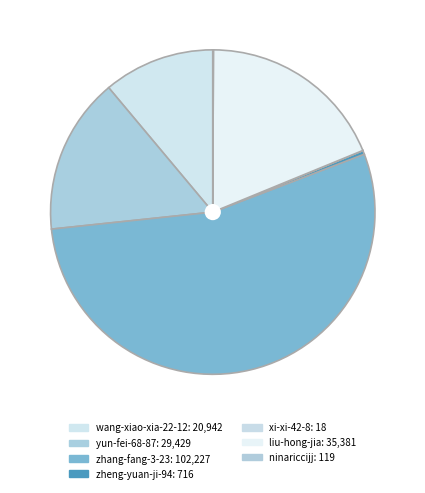

Which category accounts for the majority?

zhang-fang-3-23